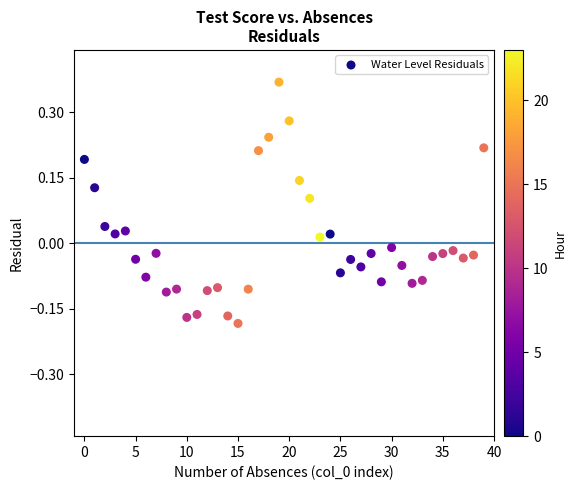

What is the range of Y values (max minus min)?

0.6